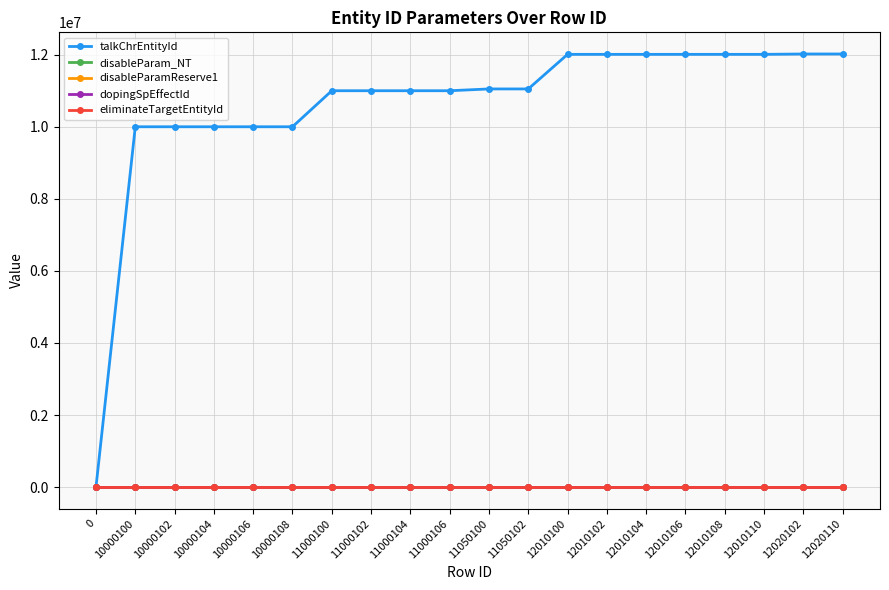

Which series has the largest total across all categories?

talkChrEntityId